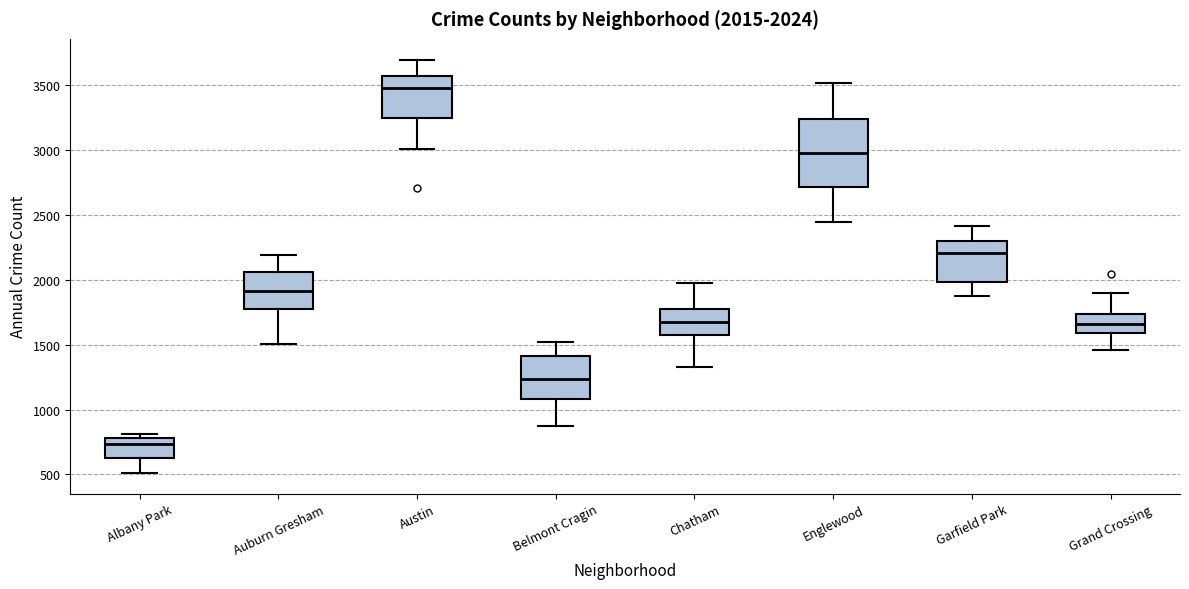

Comparing the boxes themselves (not the whiskers), which one is the tallest?

Englewood